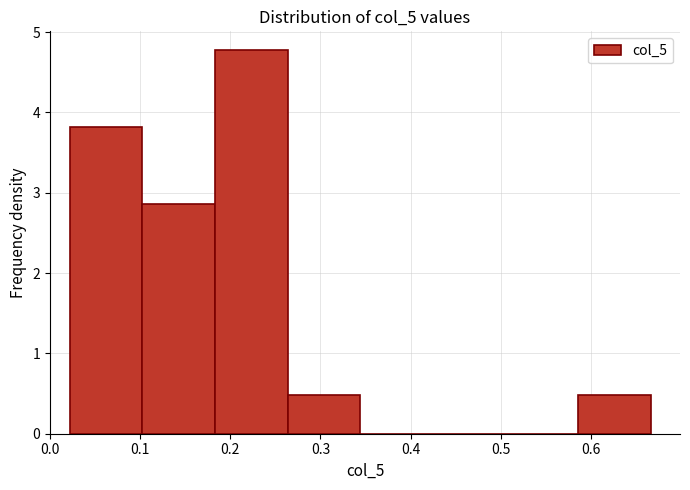

Over which range of the x-axis is the bar tallest?

0.18 to 0.26